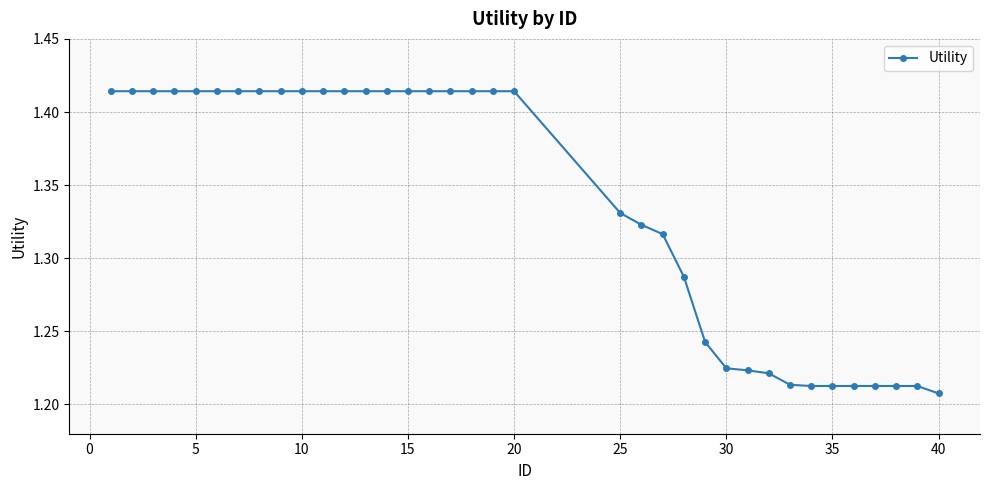

How many values are between 1 and 2?

36